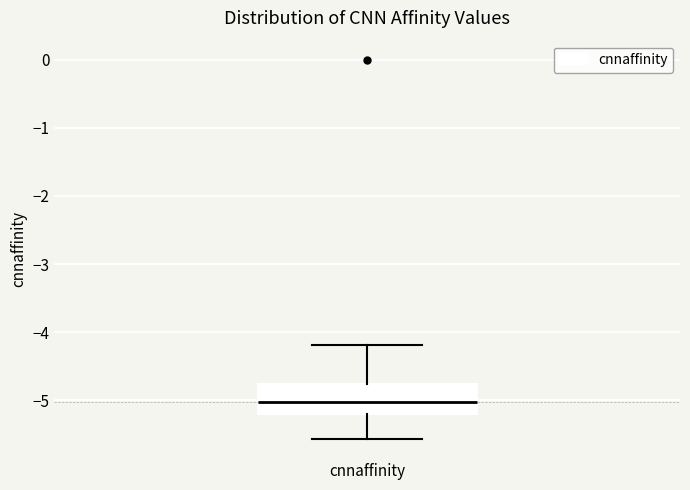

Transcribe this box plot: give where the median line is, the range the box spans, and where the two whiskers end, as read against the y-axis. The values are not printed on the chart, so give them approximately, as read against the axis.

median -5.0, box -5.2 to -4.8, whiskers -5.6 to -4.2